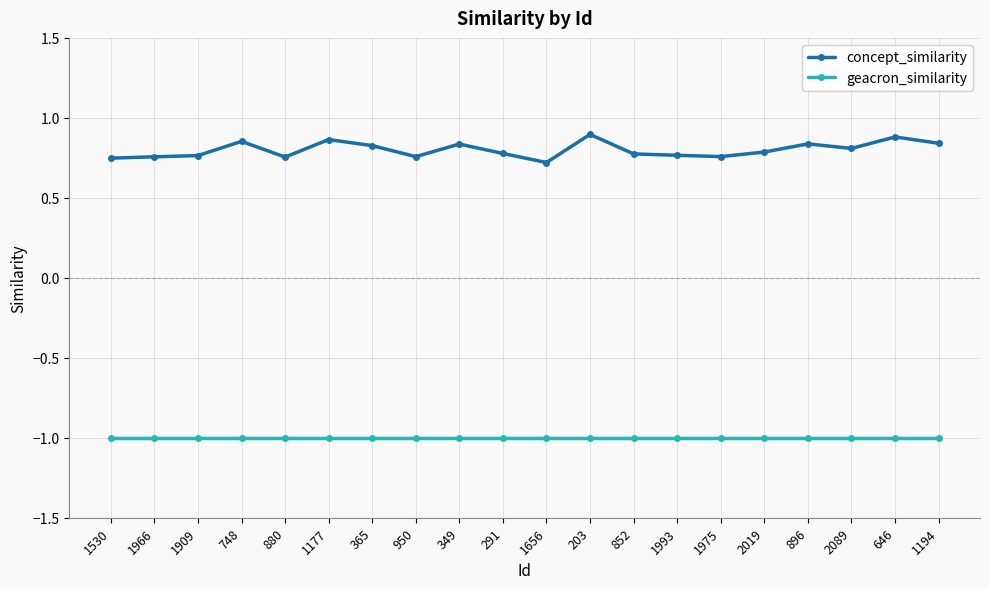

Is this an area chart (filled region under the line)?

No